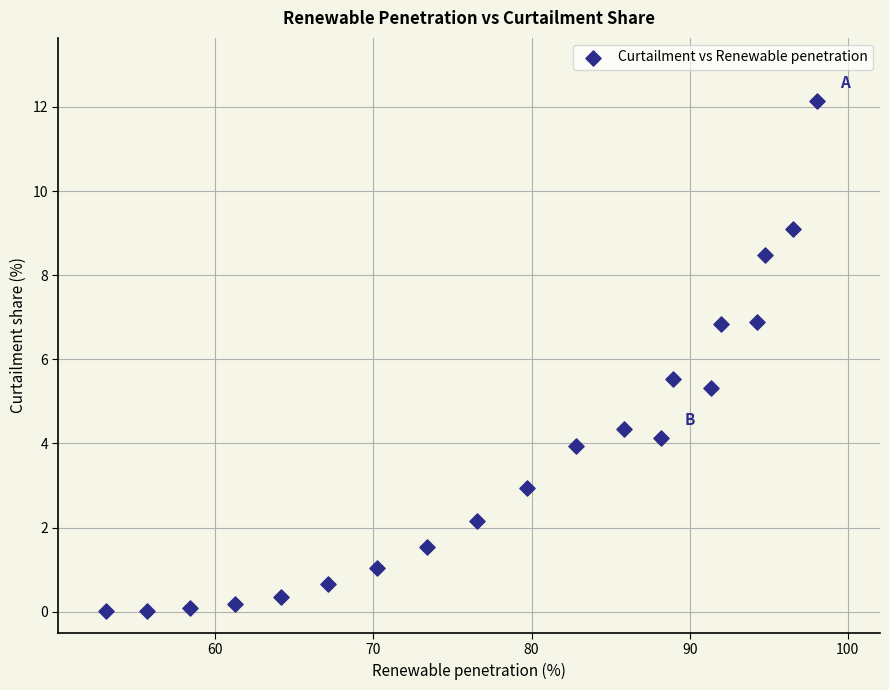

What is the range of X values (max minus min)?

45.0